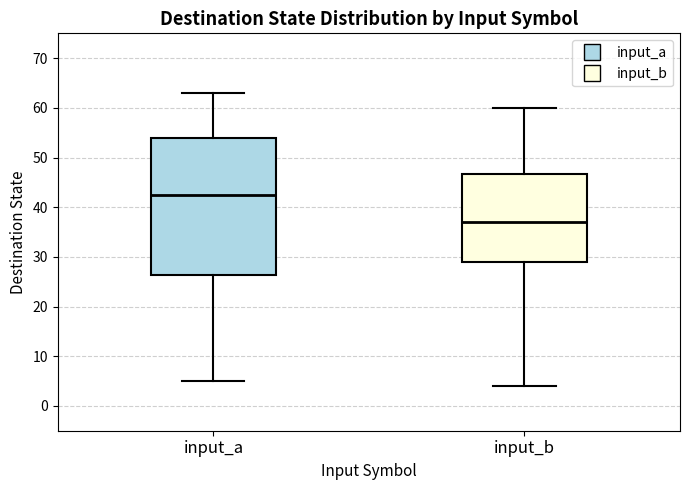

Which box is the tallest, from its lower edge to its upper edge?

input_a